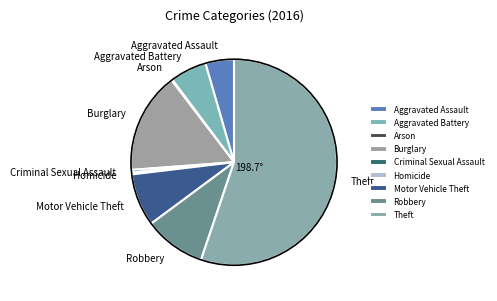

Which slice is the largest?

Theft